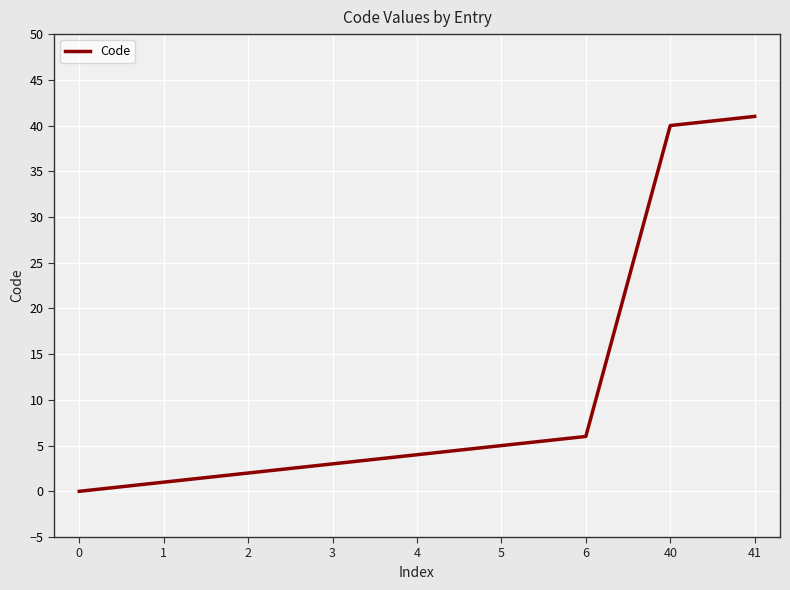

What is the sum of the values at 41 and 6?

47